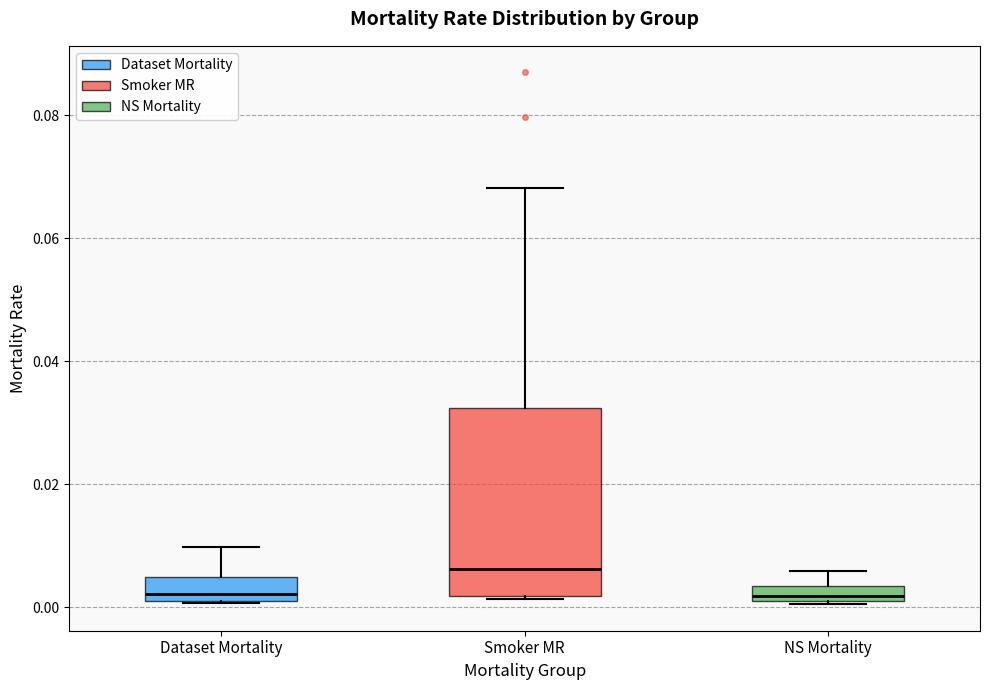

Which box is the tallest, from its lower edge to its upper edge?

Smoker MR